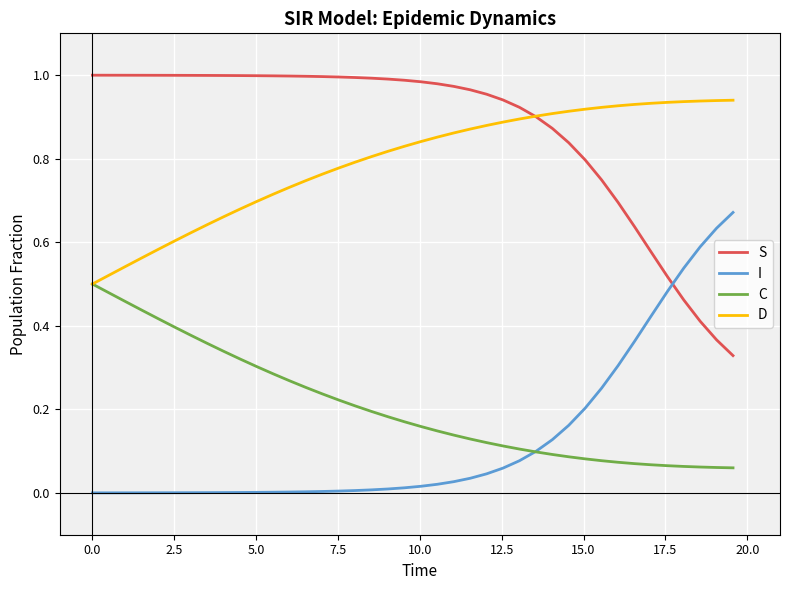

How many series are shown in this chart?

4